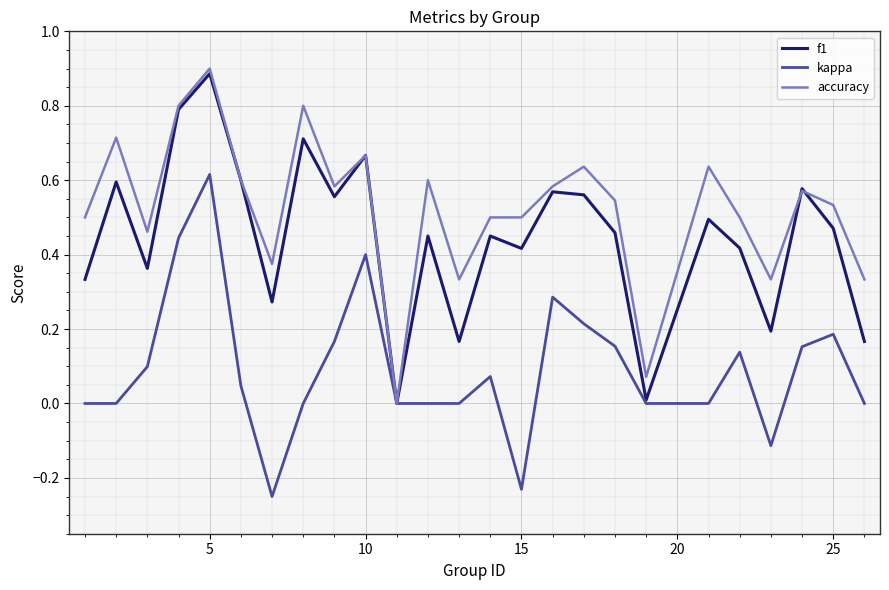

List the series in order of their overall mean, lowest first.

kappa, f1, accuracy